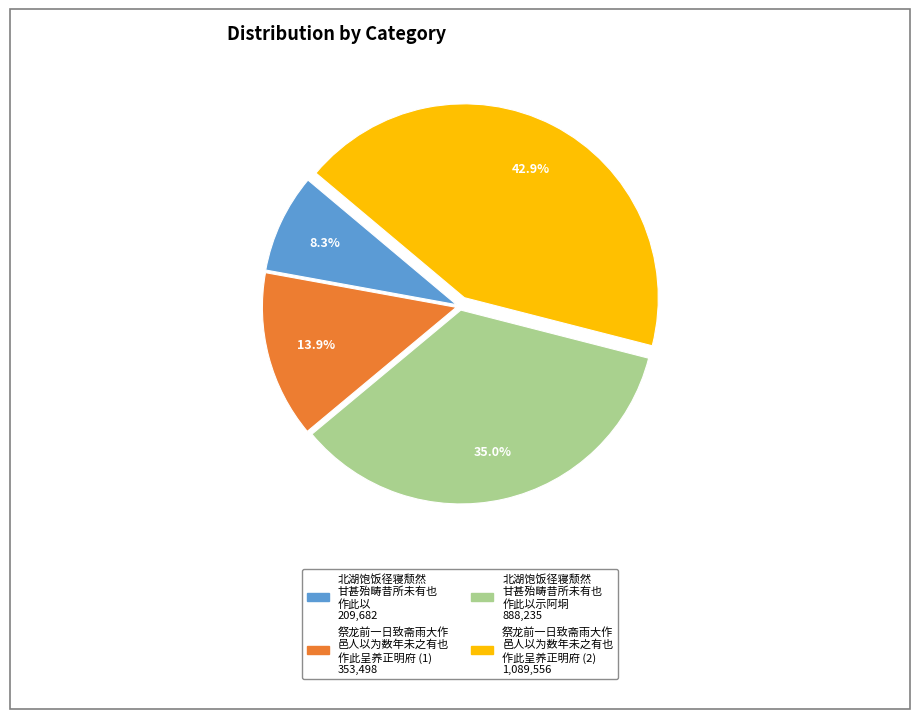

Is there any slice that represents more than half of the pie?

No